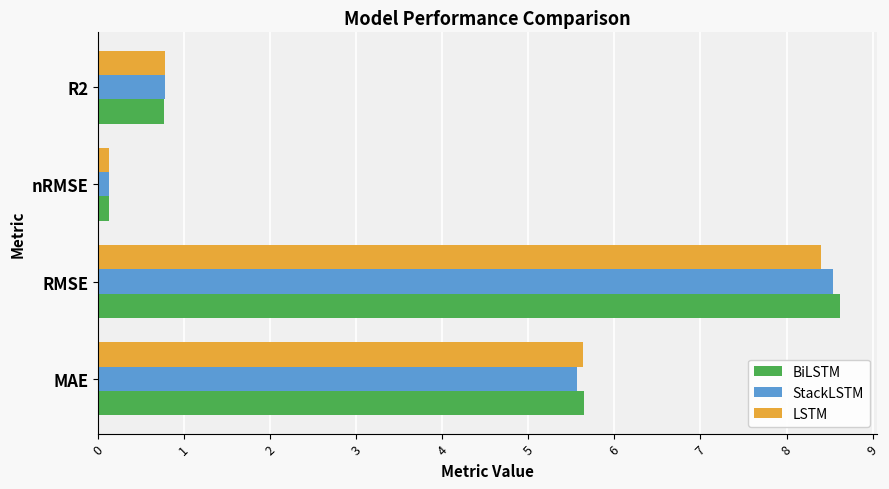

The BiLSTM series shows 0.8 at R2. True or false?

True